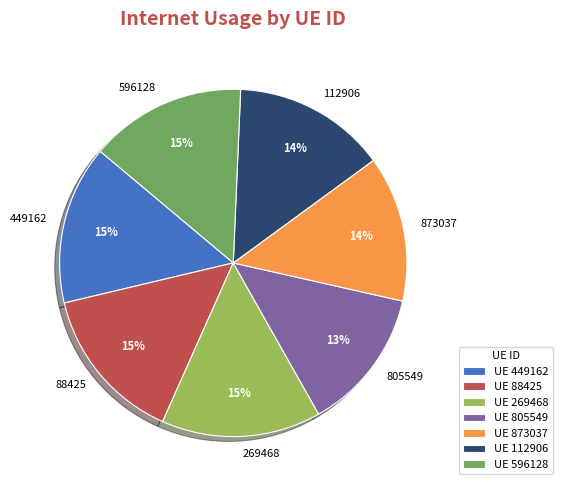

Does any single category account for the majority?

No